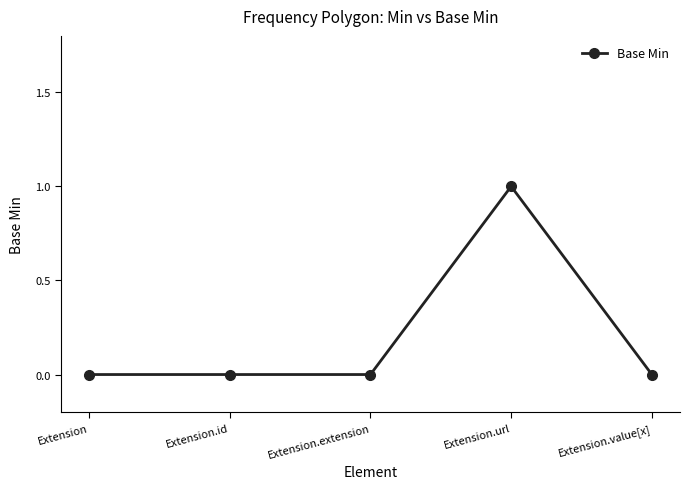

What is the difference between the maximum and minimum values?

1